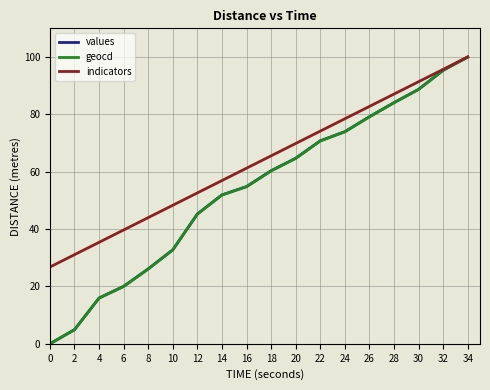

What is the approximate value of indicators at 32?

95.7